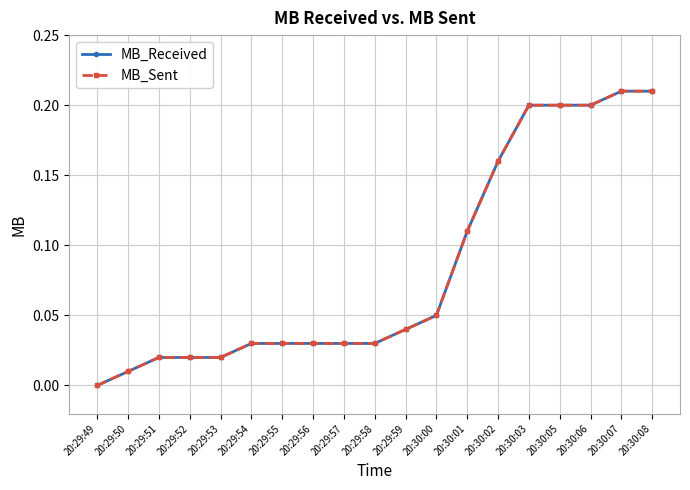

Is this an area chart (filled region under the line)?

No